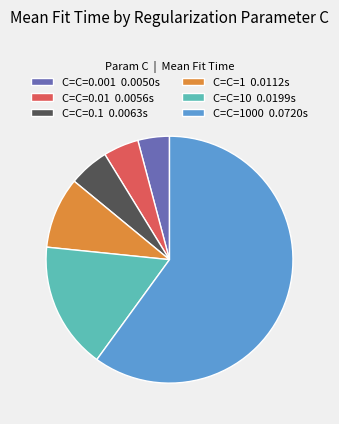

Is there a majority slice in this chart?

Yes